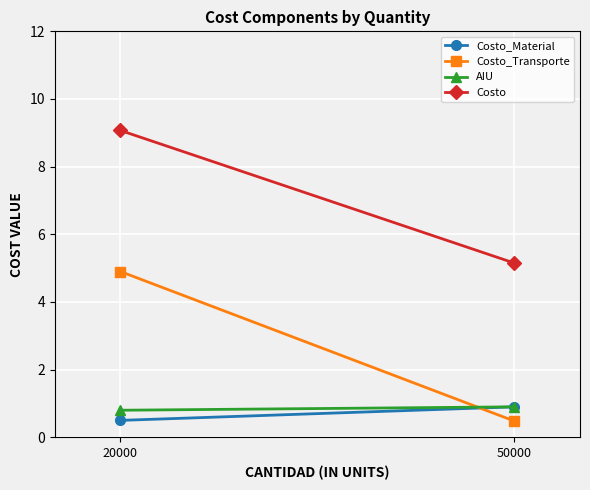

What is the difference between the maximum and minimum values in the Costo_Material series?

0.4